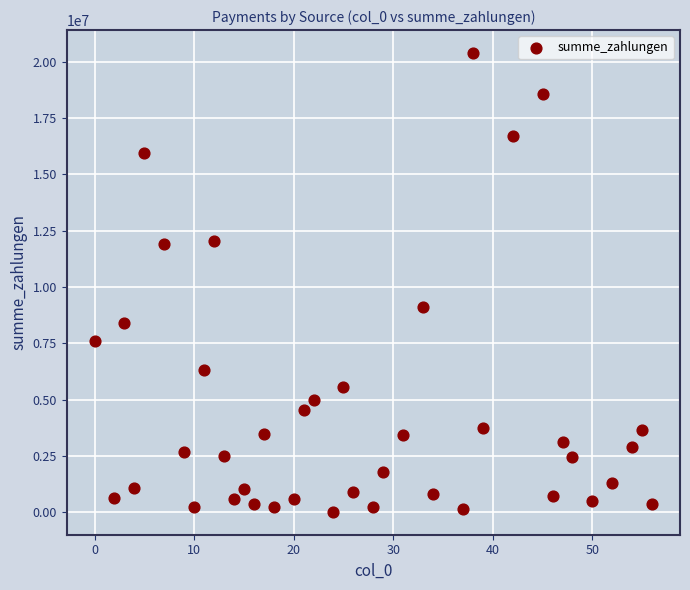

What is the range of Y values (max minus min)?

20369518.6